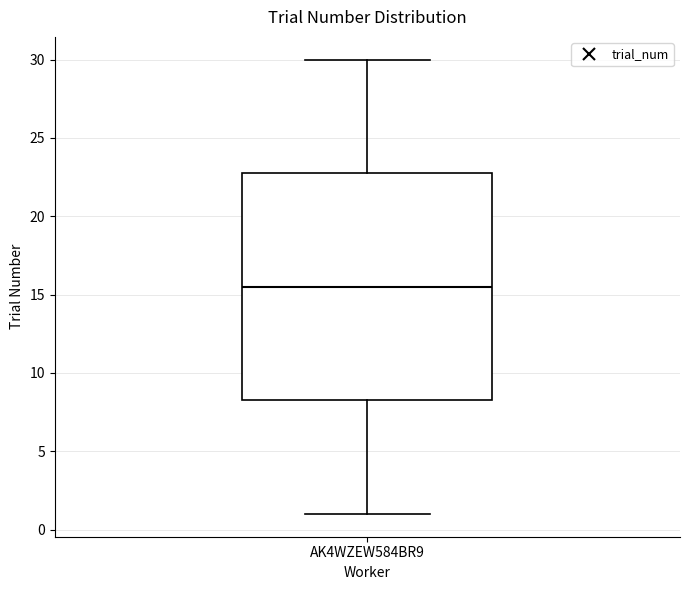

Where does the median line of the box for AK4WZEW584BR9 sit on the y-axis? The values are not printed on the chart, so give them approximately, as read against the axis.

15.5